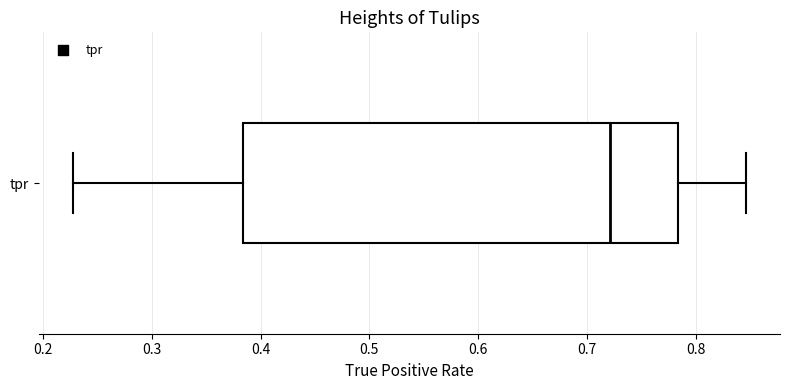

Read this box plot against the x-axis: the position of the median line, the range covered by the box, and the ends of both whiskers. The values are not printed on the chart, so give them approximately, as read against the axis.

median 0.72, box 0.38 to 0.78, whiskers 0.23 to 0.85